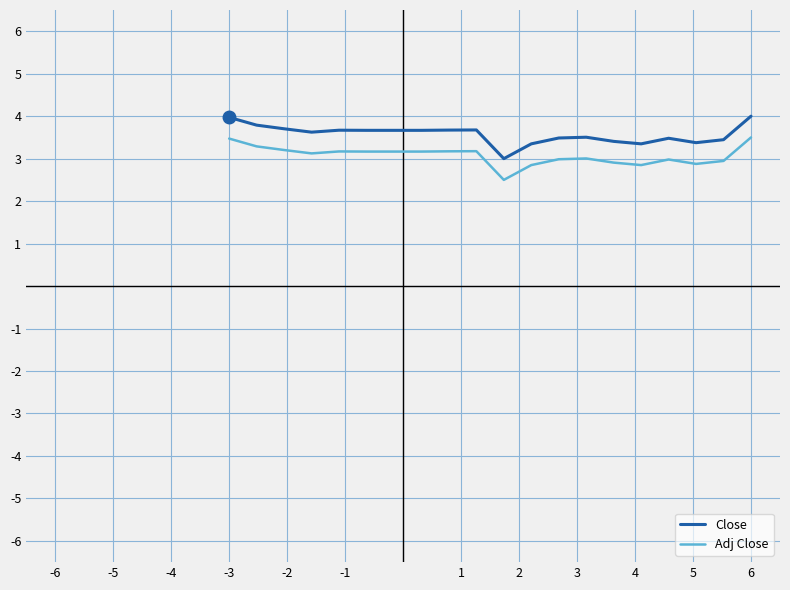

Does the chart have visible grid lines?

Yes